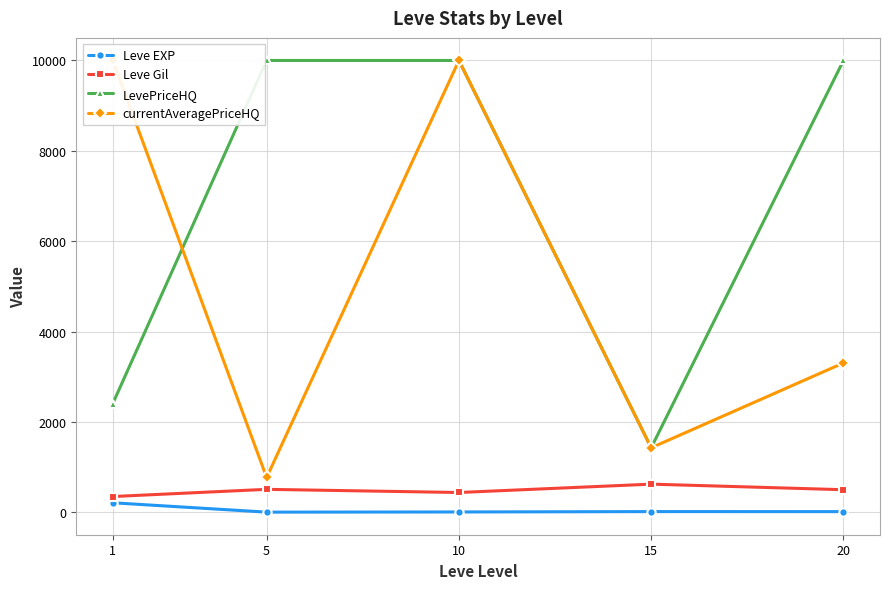

How many interior local peaks does the Leve Gil series have?

2